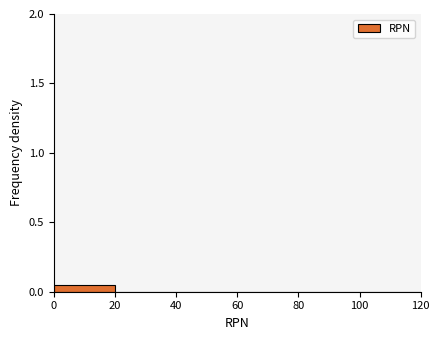

Which range on the x-axis has the tallest bar?

0 to 20